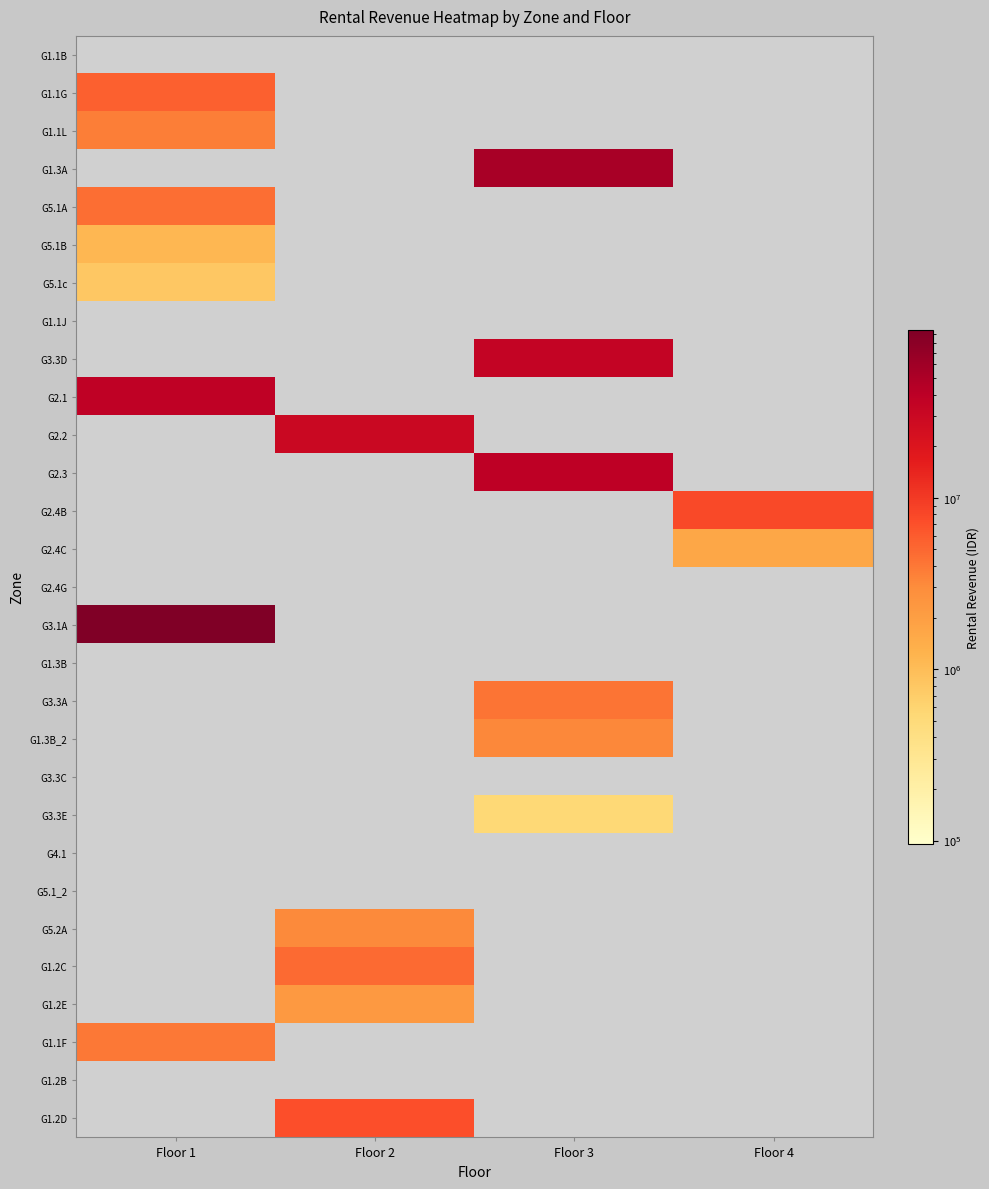

How many categories are shown in the chart?

4